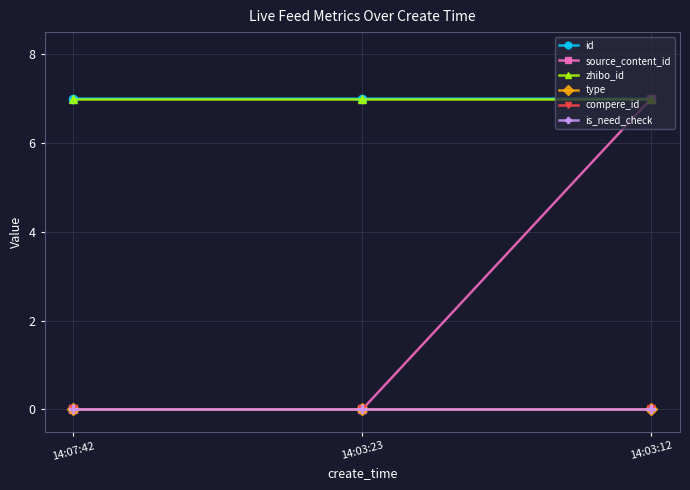

What is the difference between the maximum and minimum values in the source_content_id series?

7.0